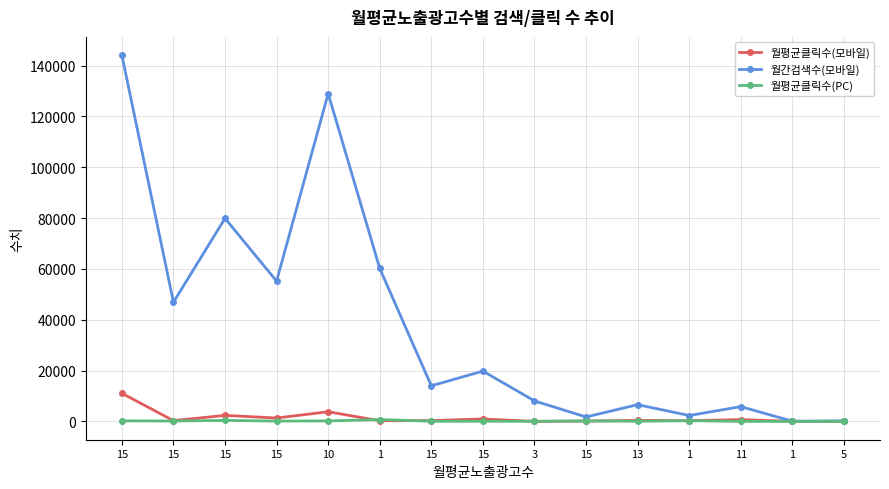

What is the label of the 10th point from the left?

15